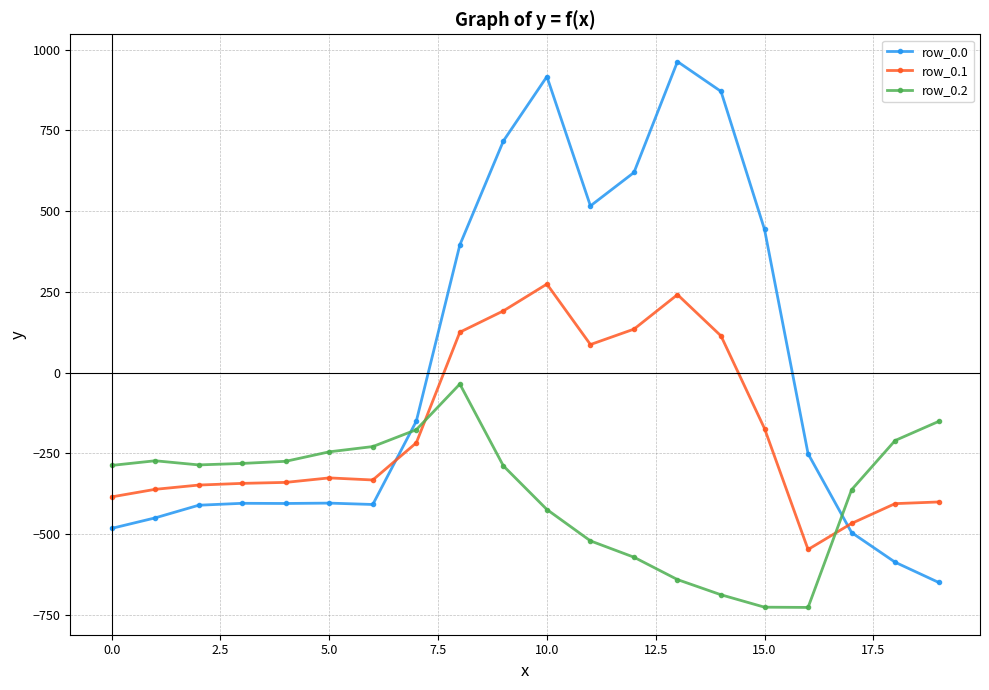

What is the sum of all row_0.1 values?

-3476.3